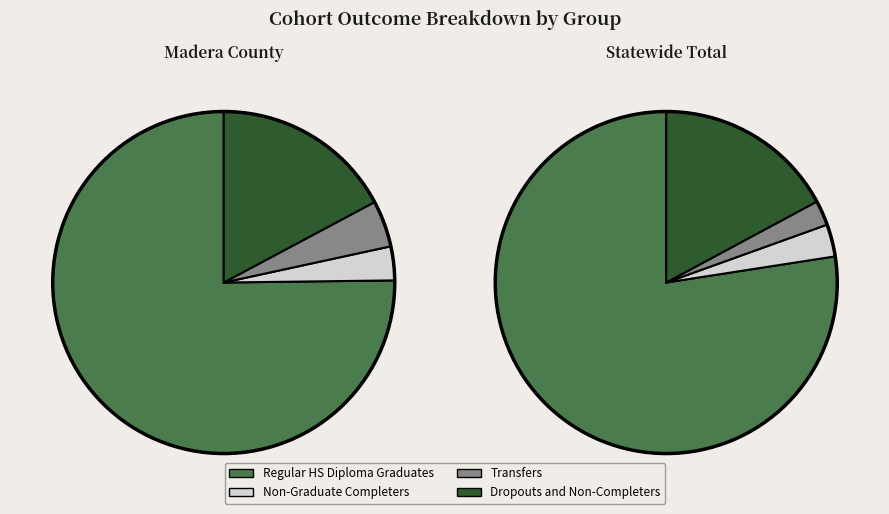

True or false: Statewide Total accounts for 90% of the total.

False